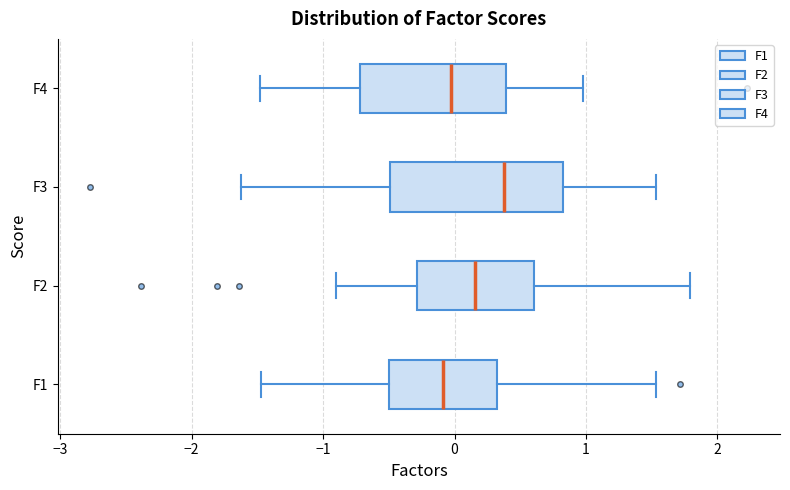

Where does the right whisker of the box for F3 end on the x-axis? The values are not printed on the chart, so give them approximately, as read against the axis.

1.5